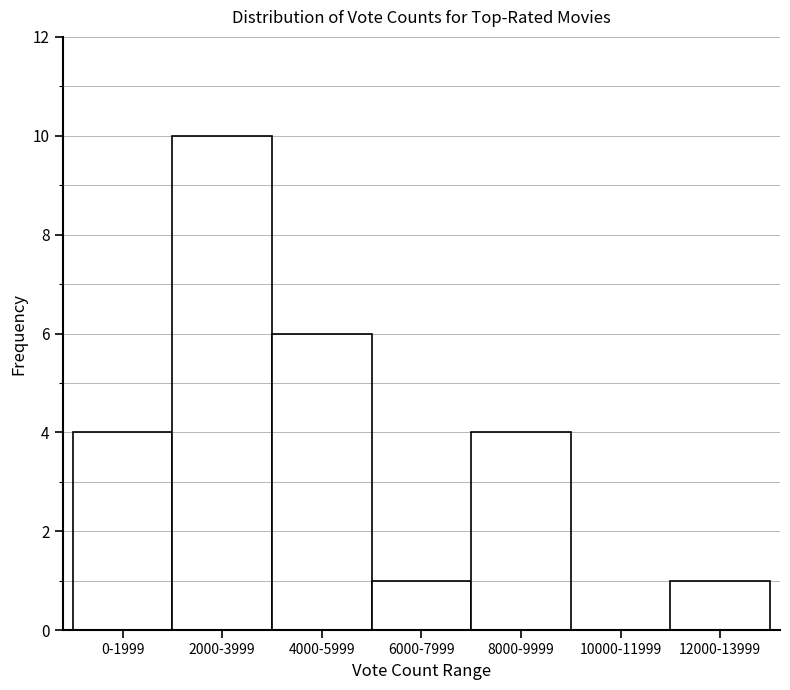

Reading left to right, what are all the values shown in this chart?

0-1999=4	2000-3999=10	4000-5999=6	6000-7999=1	8000-9999=4	10000-11999=0	12000-13999=1